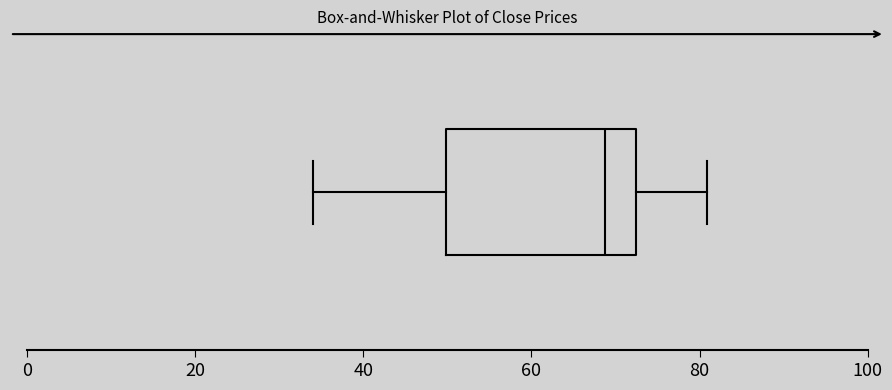

Transcribe this box plot: give where the median line is, the range the box spans, and where the two whiskers end, as read against the x-axis. The values are not printed on the chart, so give them approximately, as read against the axis.

median 68, box 50 to 72, whiskers 34 to 80